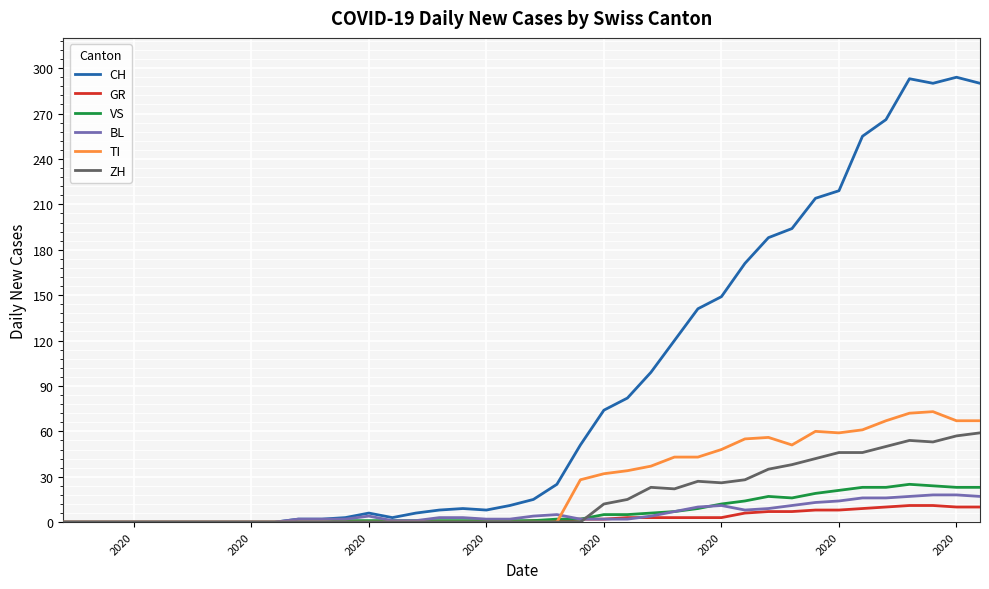

Count the number of categories in the chart.

40